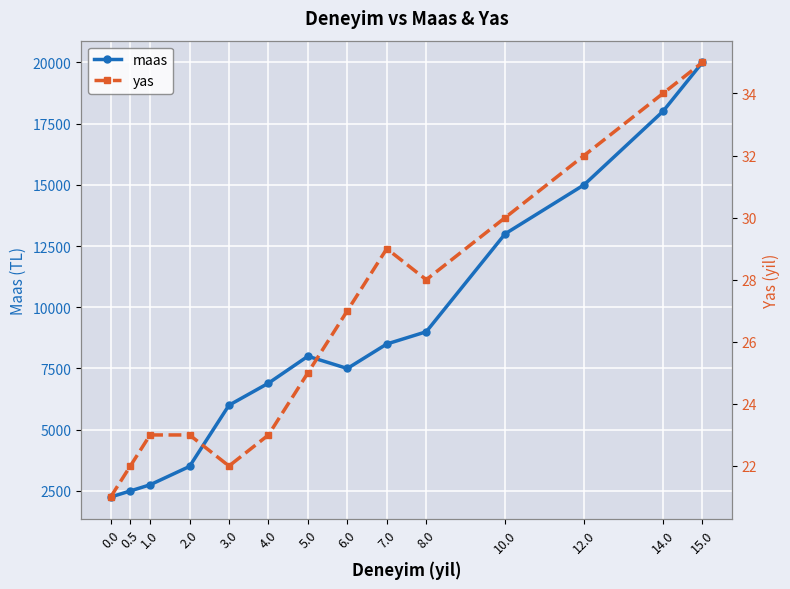

List the labels in order of maas value, smallest first.

0.0, 0.5, 1.0, 2.0, 3.0, 4.0, 6.0, 5.0, 7.0, 8.0, 10.0, 12.0, 14.0, 15.0